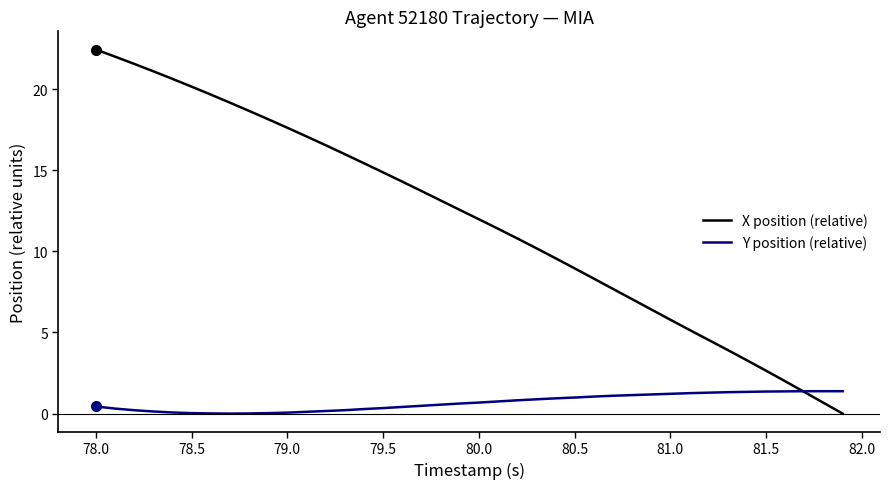

Which series has the largest total across all categories?

X position (relative)